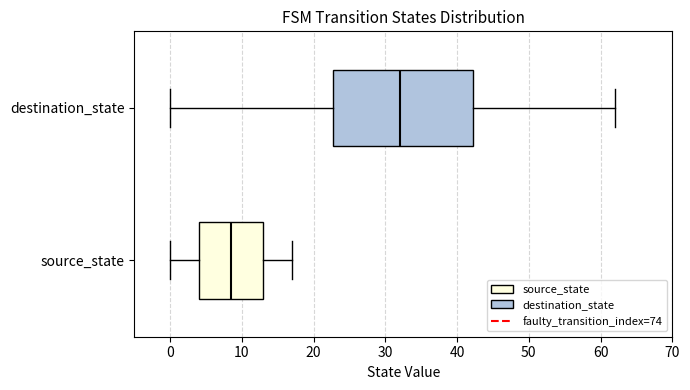

Reading bottom to top, transcribe this box plot: for each box, give where its median line is, the range the box spans, and where its two whiskers end, as read against the x-axis. The values are not printed on the chart, so give them approximately, as read against the axis.

source_state: median 9, box 4 to 13, whiskers 0 to 17
destination_state: median 32, box 23 to 42, whiskers 0 to 62